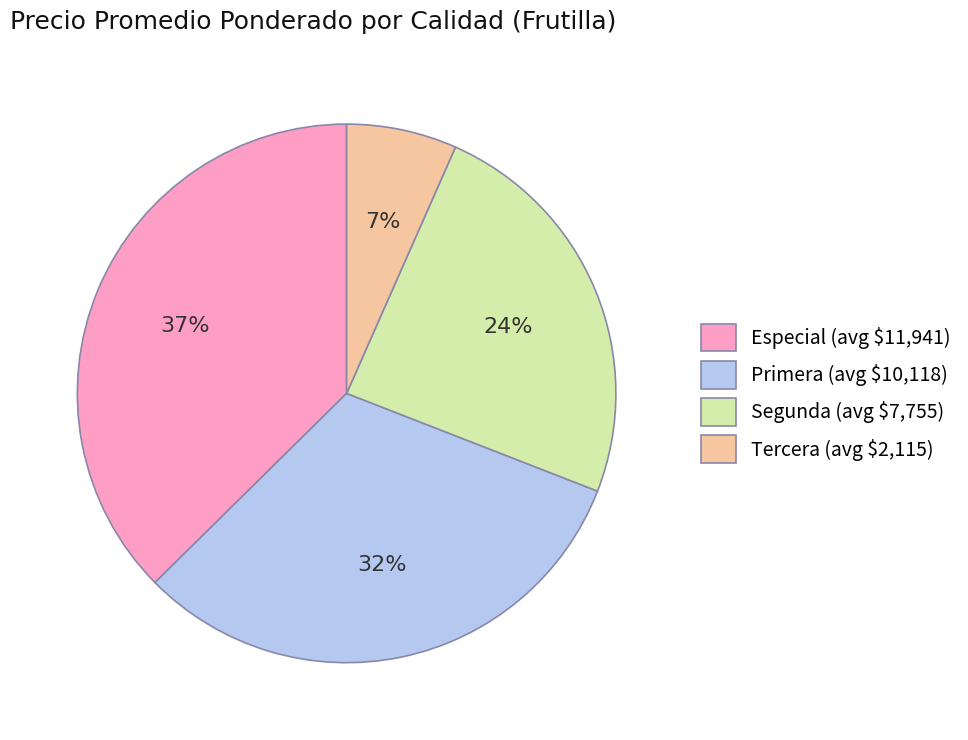

What percentage is the Segunda (avg $7,755) slice, to the nearest percent?

24%